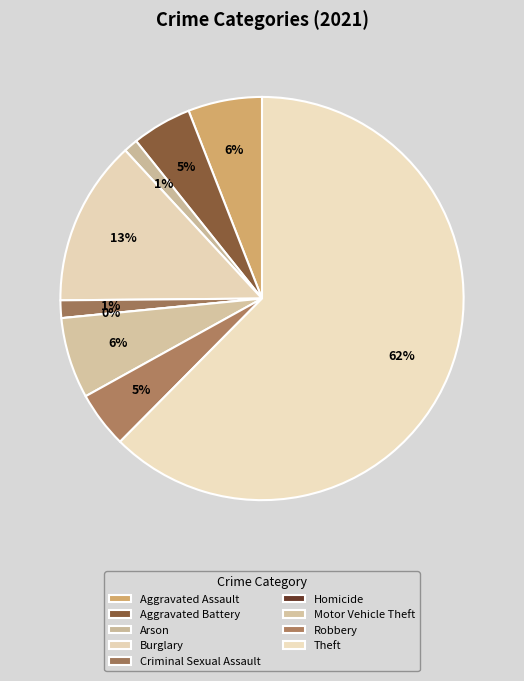

What is the smallest slice in the pie chart?

Homicide